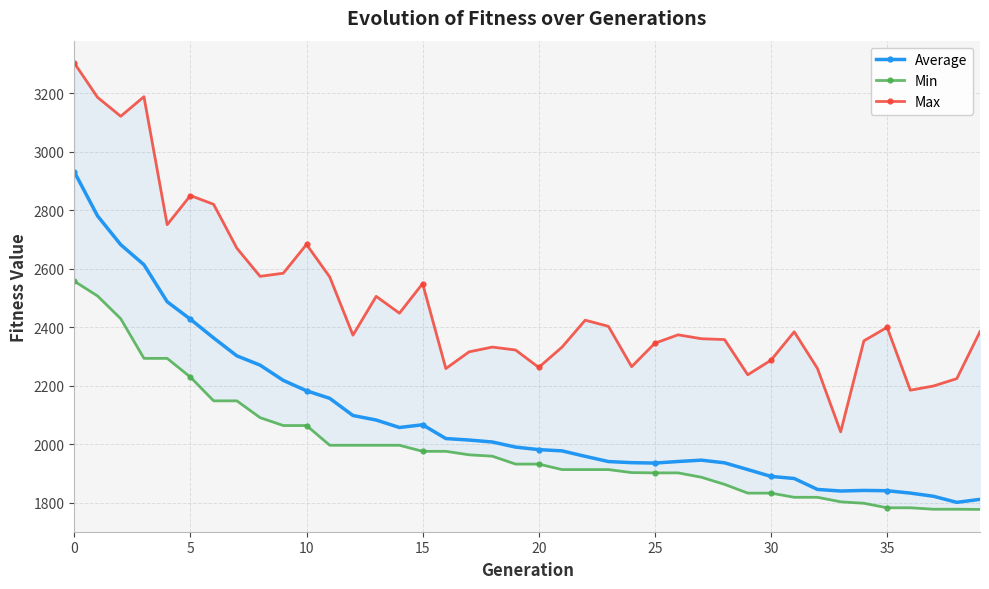

How many series are shown in this chart?

3